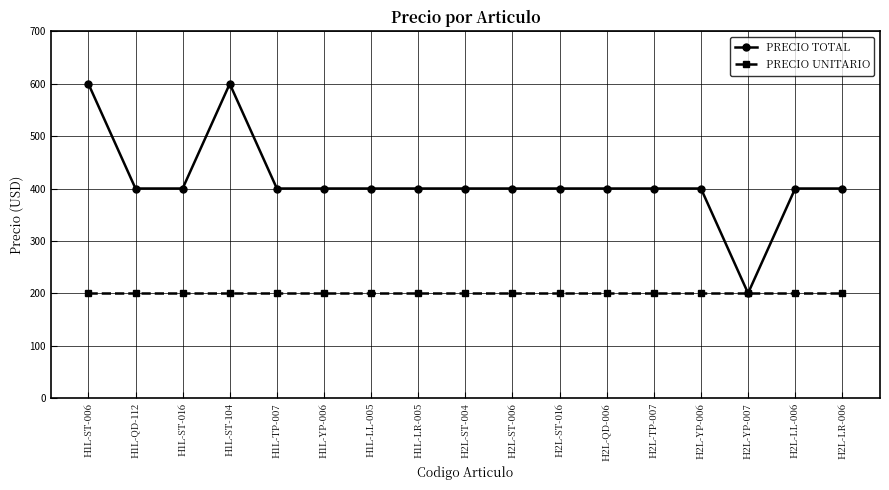

Reading left to right, what are all the values shown in this chart?

PRECIO TOTAL: H1L-ST-006=600	H1L-QD-112=400	H1L-ST-016=400	H1L-ST-104=600	H1L-TP-007=400	H1L-YP-006=400	H1L-LL-005=400	H1L-LR-005=400	H2L-ST-004=400	H2L-ST-006=400	H2L-ST-016=400	H2L-QD-006=400	H2L-TP-007=400	H2L-YP-006=400	H2L-YP-007=200	H2L-LL-006=400	H2L-LR-006=400
PRECIO UNITARIO: H1L-ST-006=200	H1L-QD-112=200	H1L-ST-016=200	H1L-ST-104=200	H1L-TP-007=200	H1L-YP-006=200	H1L-LL-005=200	H1L-LR-005=200	H2L-ST-004=200	H2L-ST-006=200	H2L-ST-016=200	H2L-QD-006=200	H2L-TP-007=200	H2L-YP-006=200	H2L-YP-007=200	H2L-LL-006=200	H2L-LR-006=200